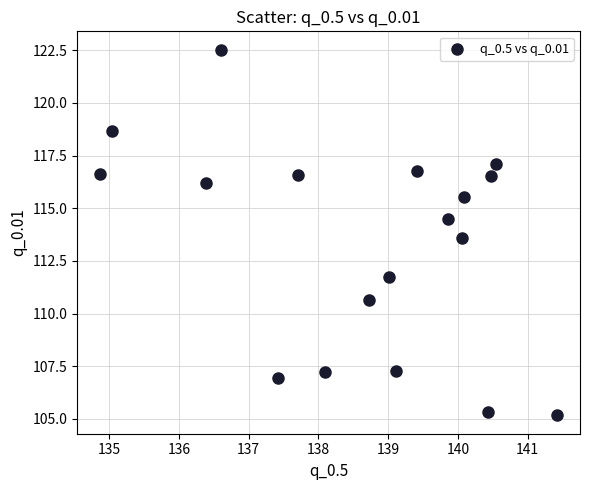

What is the range of X values (max minus min)?

6.6